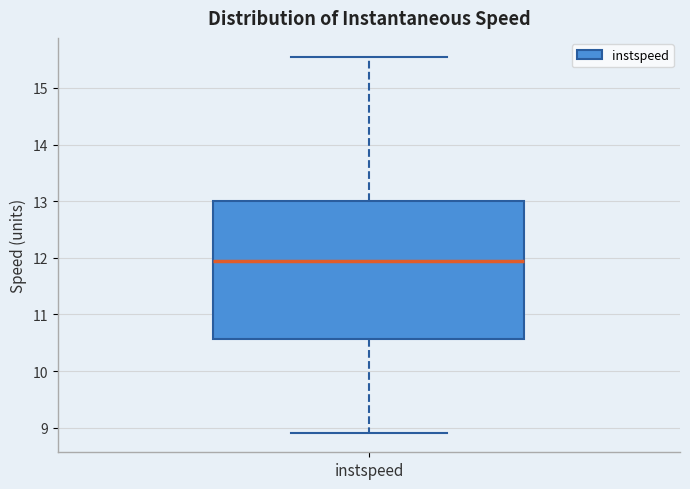

Read this box plot against the y-axis: the position of the median line, the range covered by the box, and the ends of both whiskers. The values are not printed on the chart, so give them approximately, as read against the axis.

median 11.9, box 10.6 to 13.0, whiskers 8.9 to 15.5